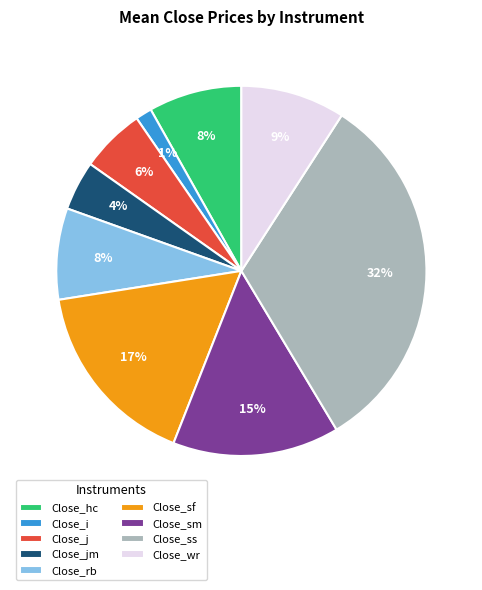

Does Close_sf account for over 50% of the chart?

No